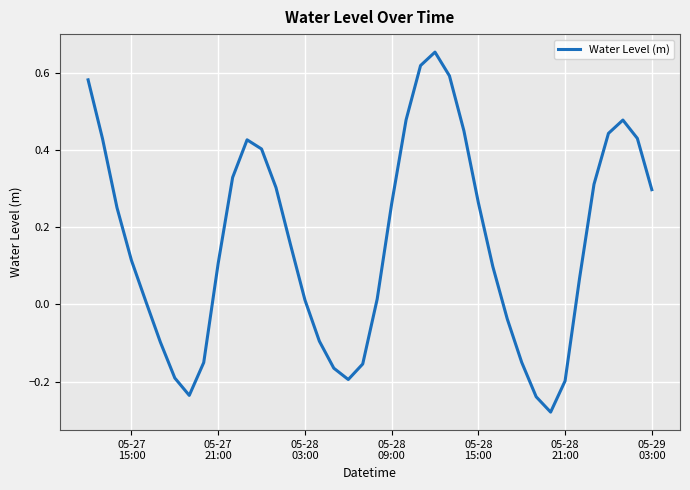

What is the maximum value shown in the chart?

0.7